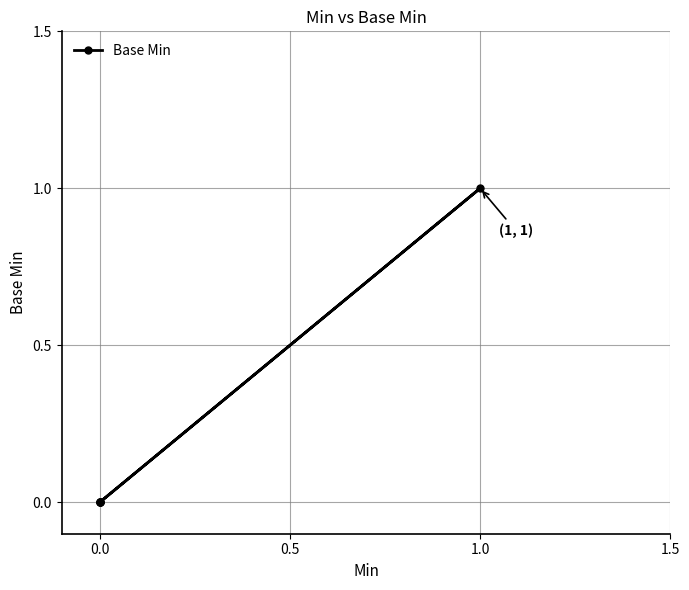

What is the change in value from 0.0 to 1.0?

+1